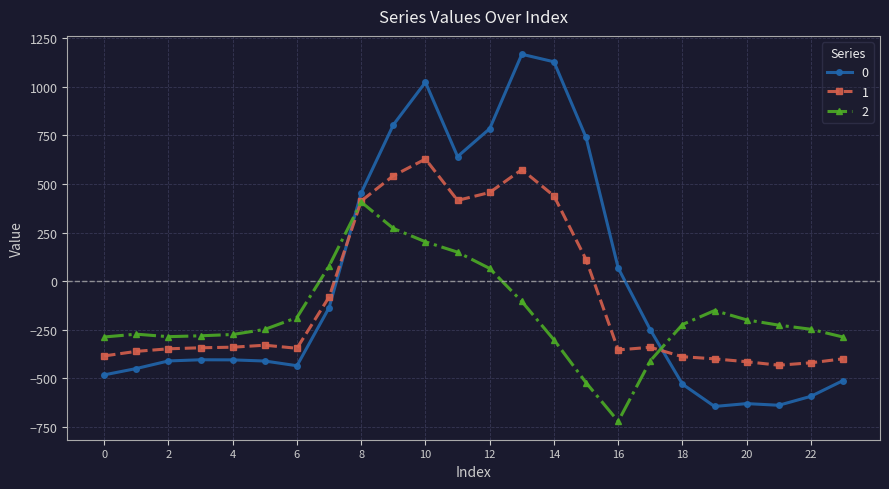

True or false: 1 and 2 intersect in this chart.

True